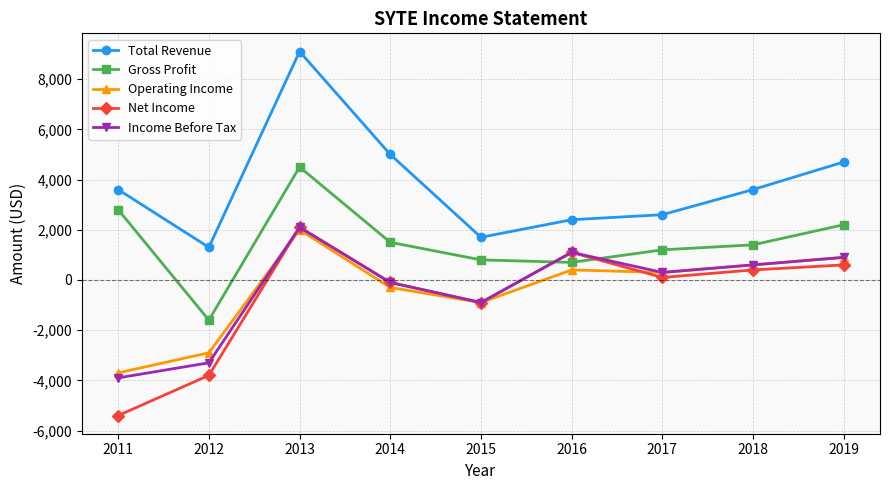

Which series has the largest range (max minus min)?

Total Revenue